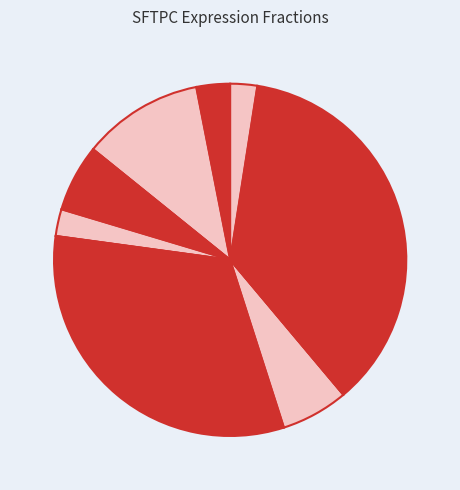

Count the number of slices in the pie.

8